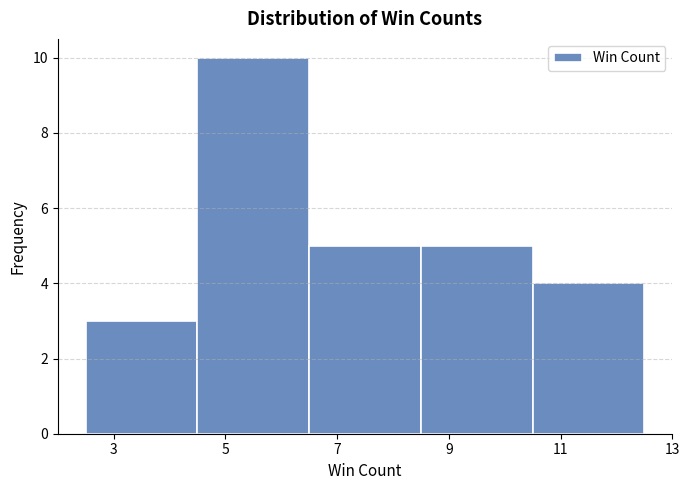

Which range on the x-axis has the tallest bar?

4.5 to 6.5